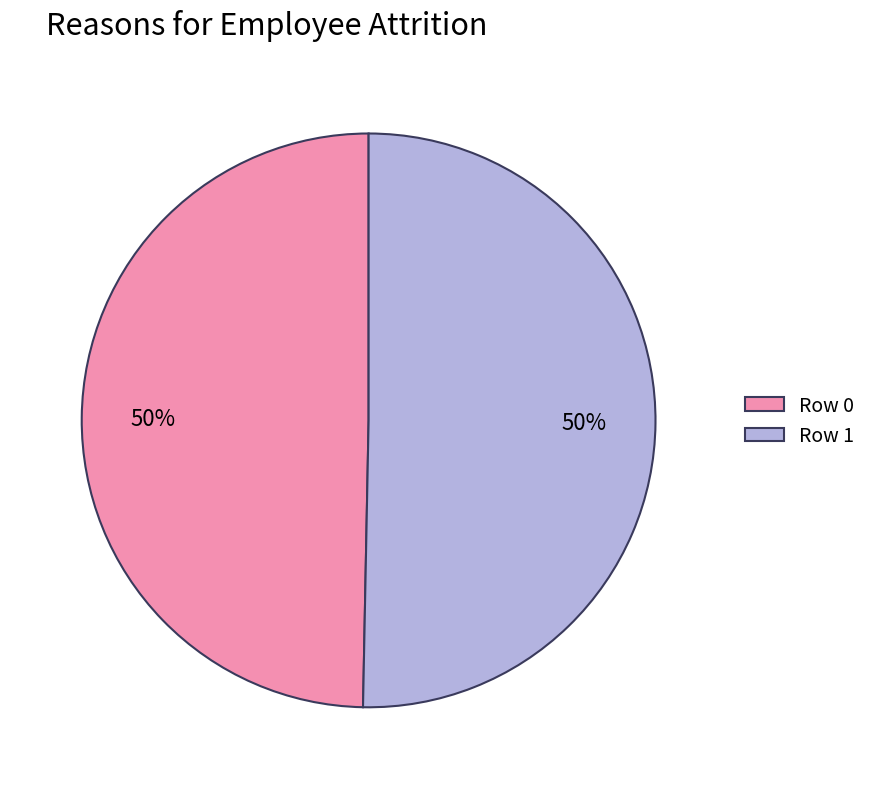

To the nearest percent, what is the average slice percentage?

50%